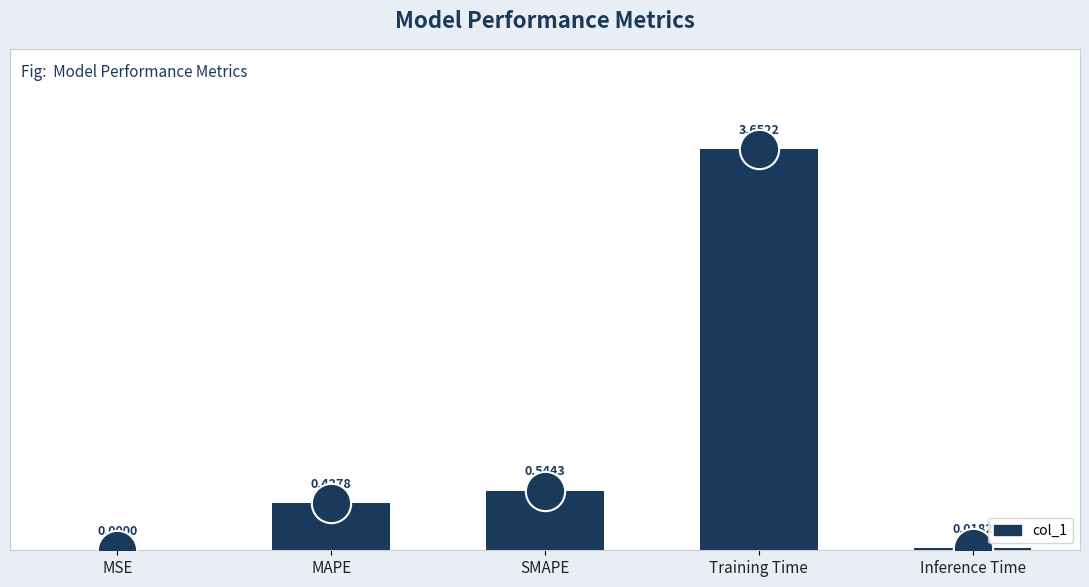

Which has a higher value, SMAPE or MAPE?

SMAPE